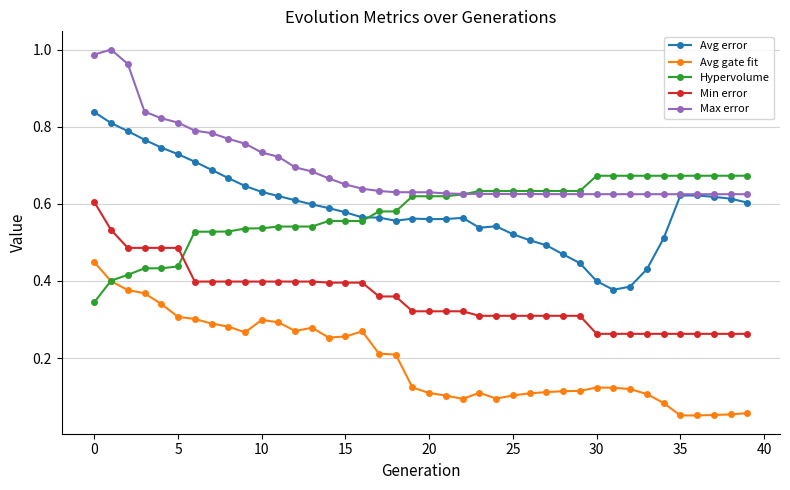

True or false: Avg gate fit has more than 2 interior local peaks.

True